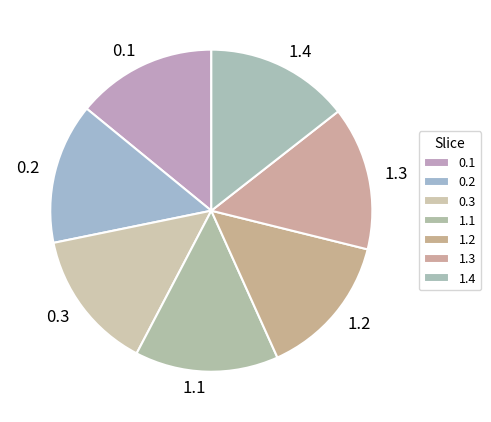

Combined, do 1.1 and 1.2 account for over 50%?

No